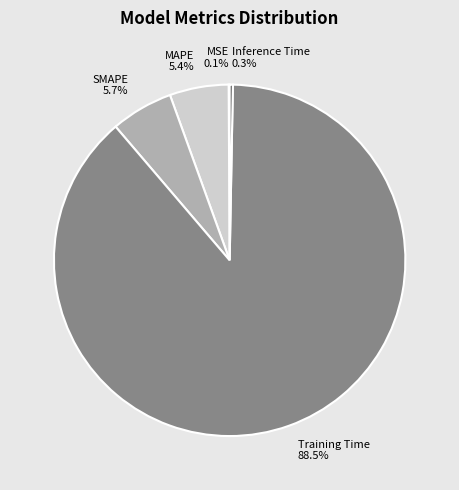

Is the sum of MAPE and SMAPE greater than half?

No